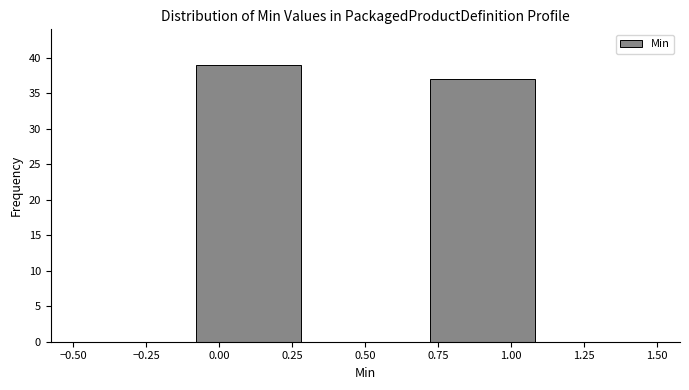

Which range on the x-axis has the tallest bar?

-0.1 to 0.3